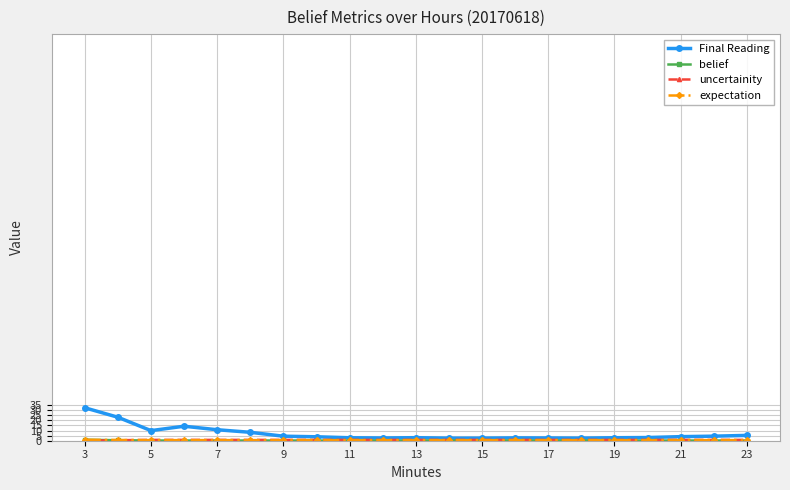

Which series has the largest range (max minus min)?

Final Reading